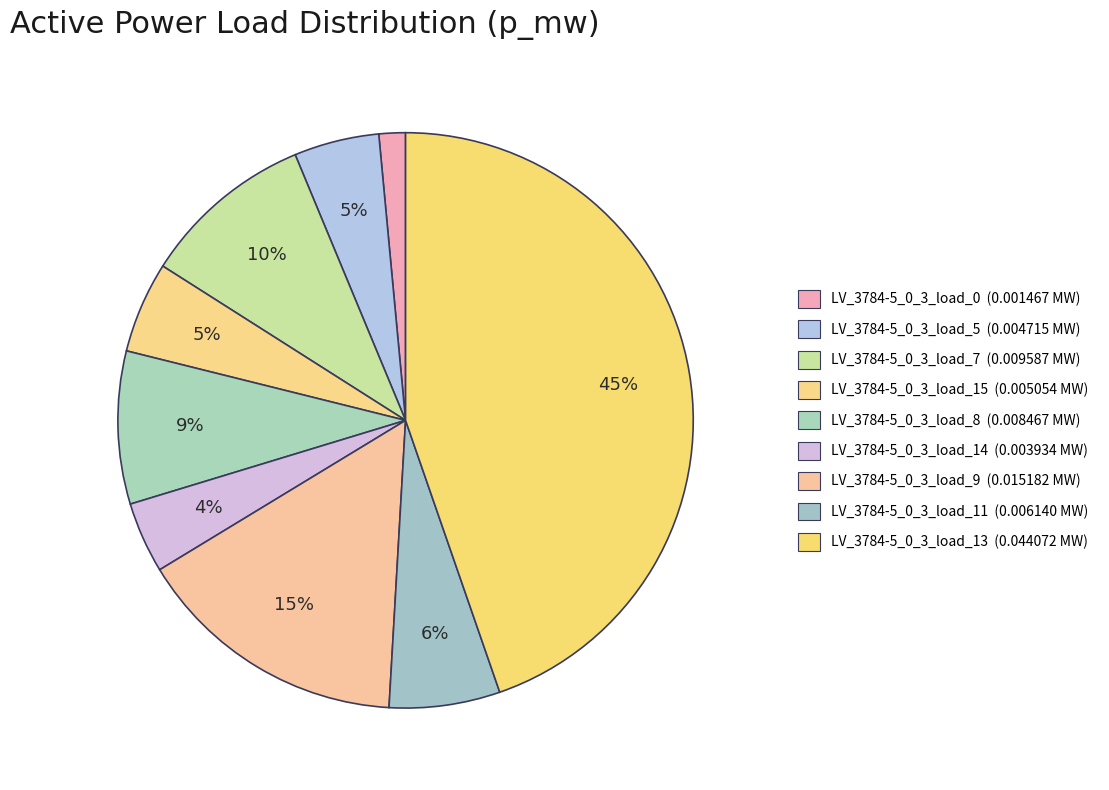

How many segments does this pie chart have?

9